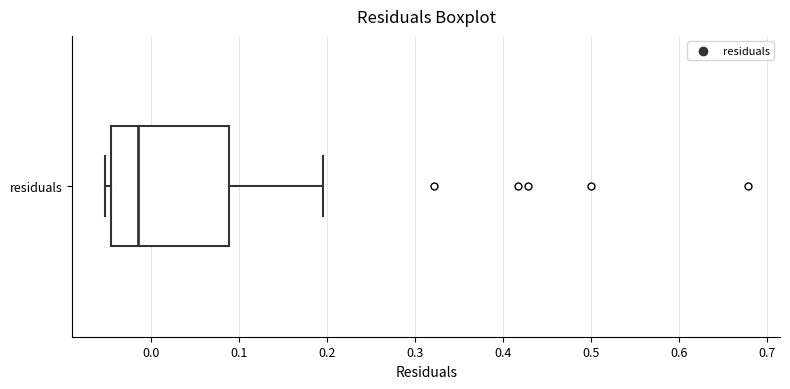

Transcribe this box plot: give where the median line is, the range the box spans, and where the two whiskers end, as read against the x-axis. The values are not printed on the chart, so give them approximately, as read against the axis.

median -0.01, box -0.04 to 0.09, whiskers -0.05 to 0.20